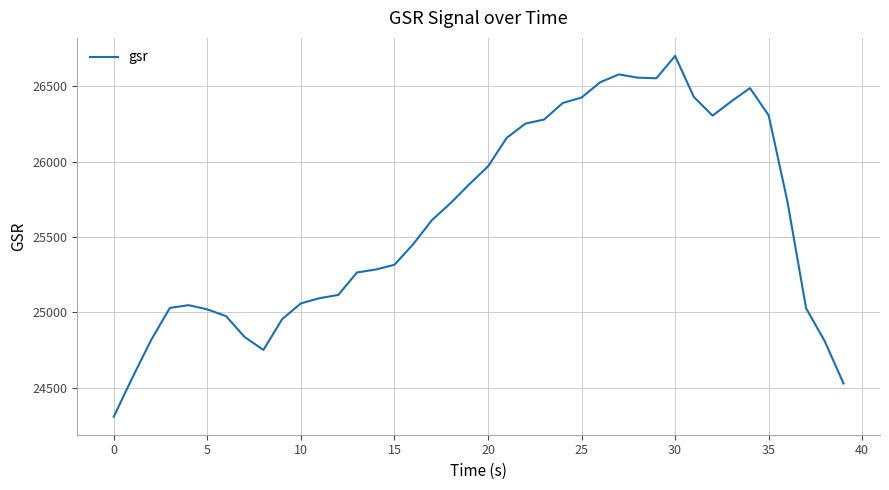

What is the average value?

25611.9